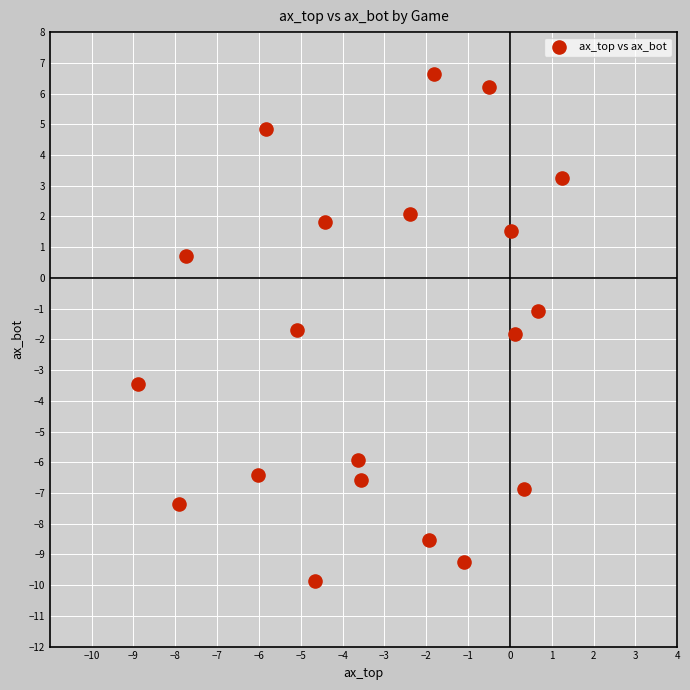

What is the range of Y values (max minus min)?

16.5